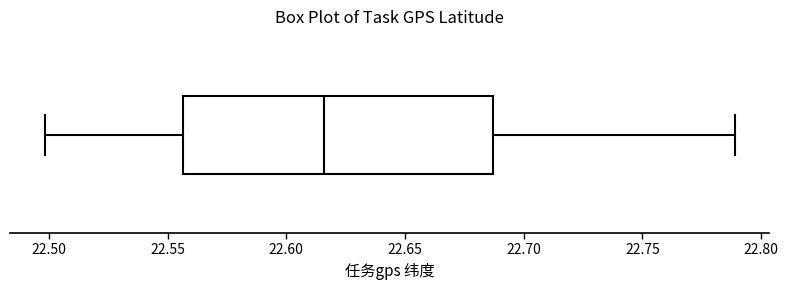

Where is the left edge of the box on the x-axis? The values are not printed on the chart, so give them approximately, as read against the axis.

22.555